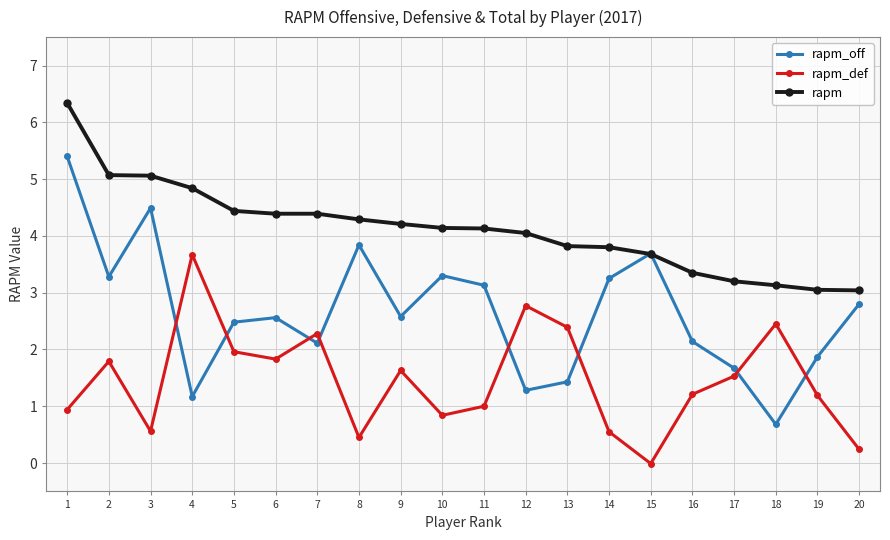

What is the lowest value of the rapm_off series?

0.7